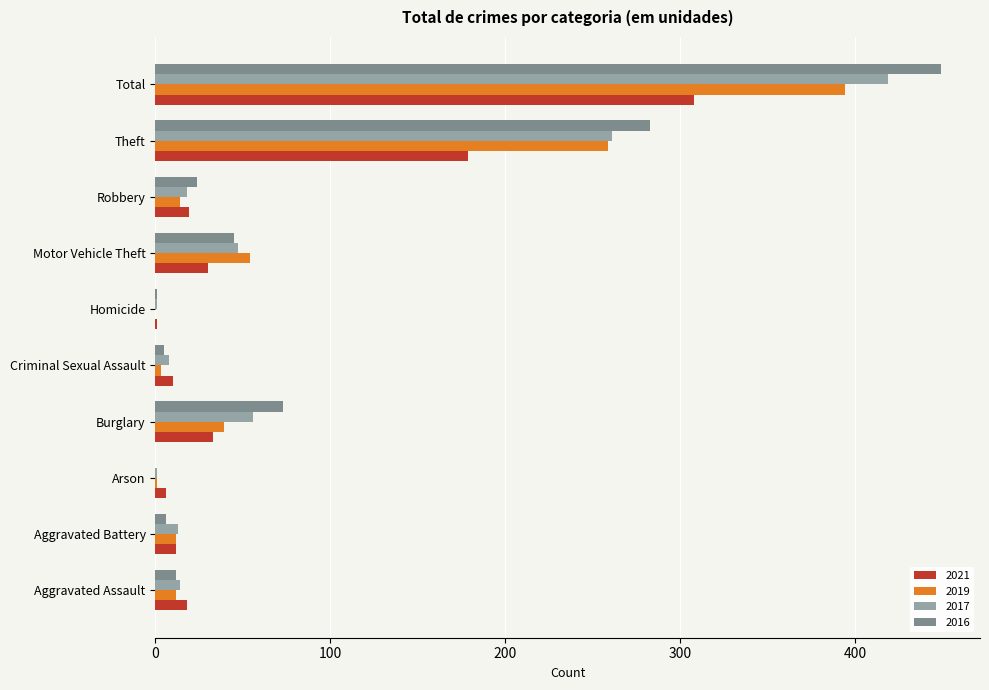

How many data points does each series have?

10